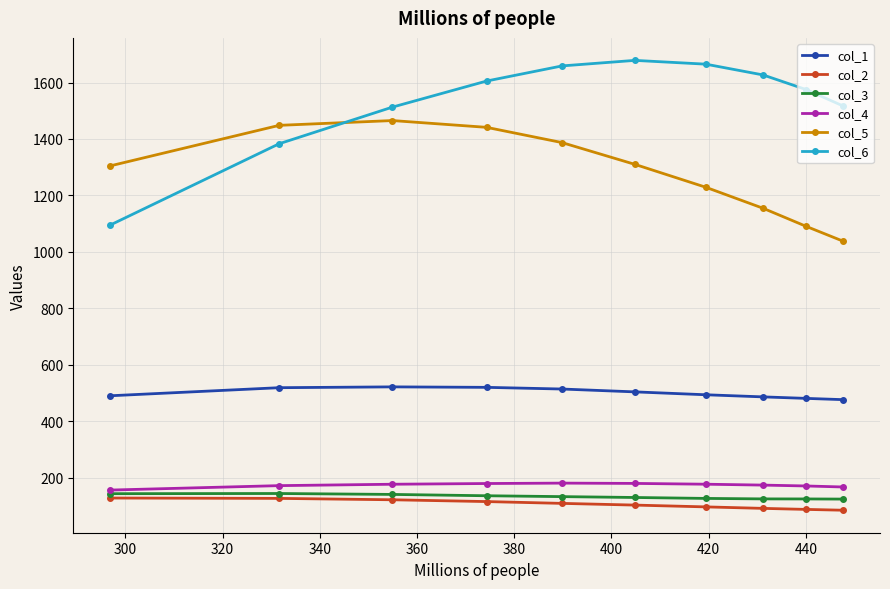

What is the maximum value shown in the chart?

1678.6